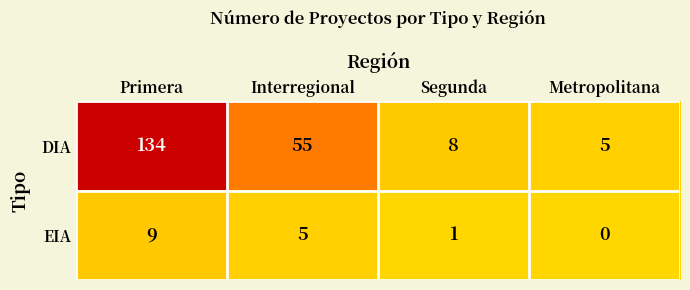

Reading left to right, list all the values displayed in this chart.

DIA: Primera=134	Interregional=55	Segunda=8	Metropolitana=5
EIA: Primera=9	Interregional=5	Segunda=1	Metropolitana=0